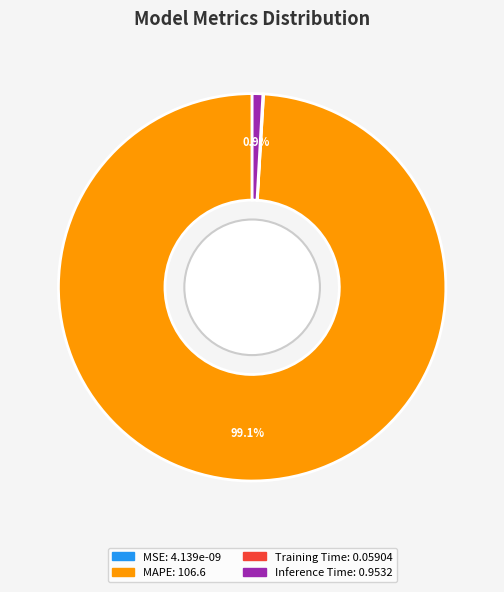

Is there any slice that represents more than half of the pie?

Yes